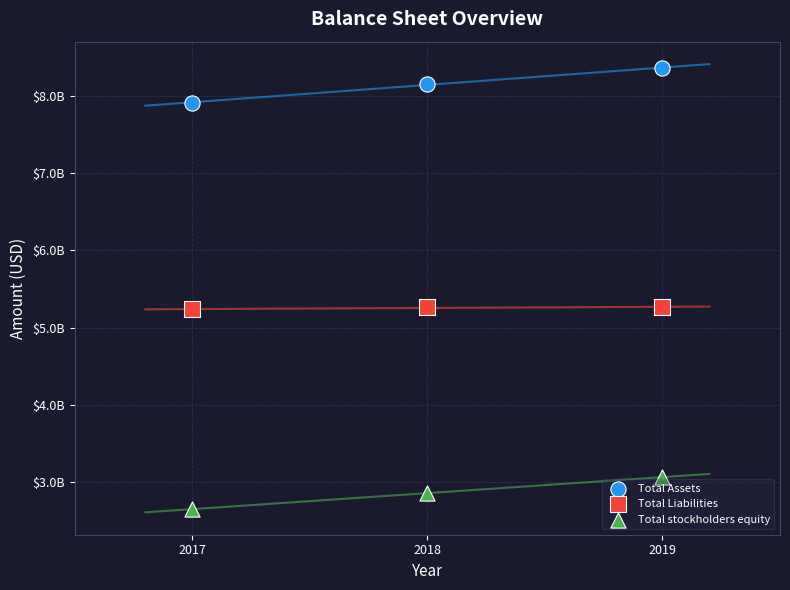

Which series has the largest Y range (max minus min)?

Total Assets